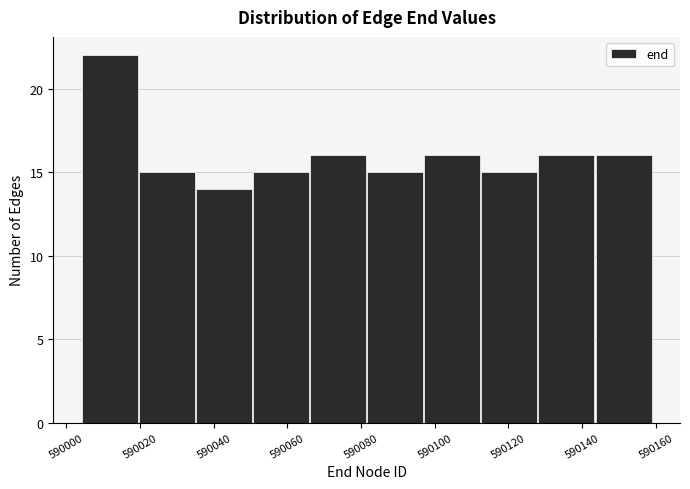

Over which range of the x-axis is the bar tallest?

590004.0 to 590019.5